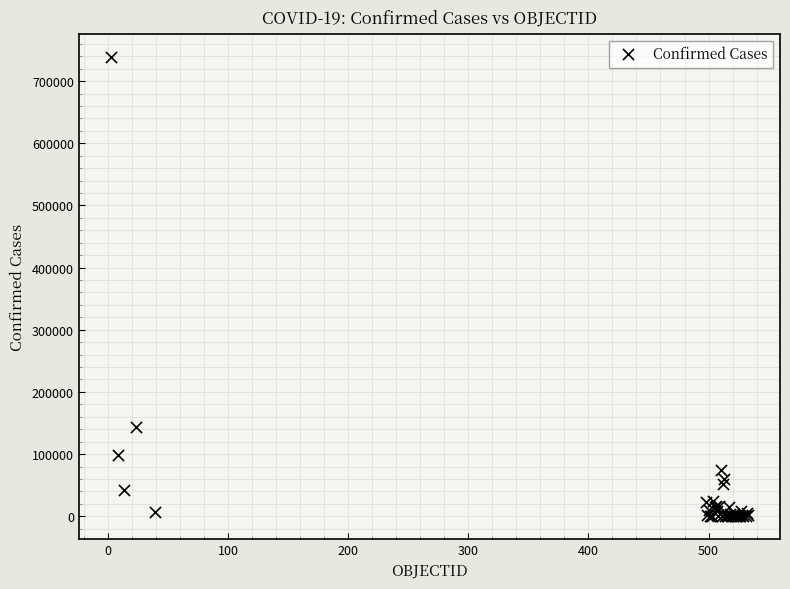

What Y value in the scatter plot is closest to 369761?

142759